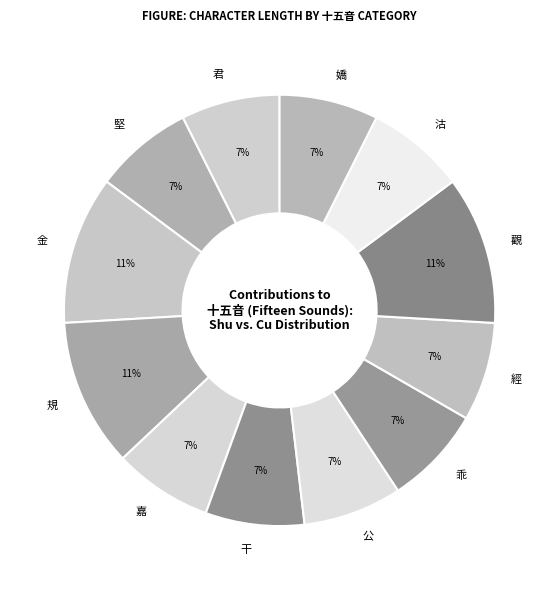

Count the number of slices in the pie.

12